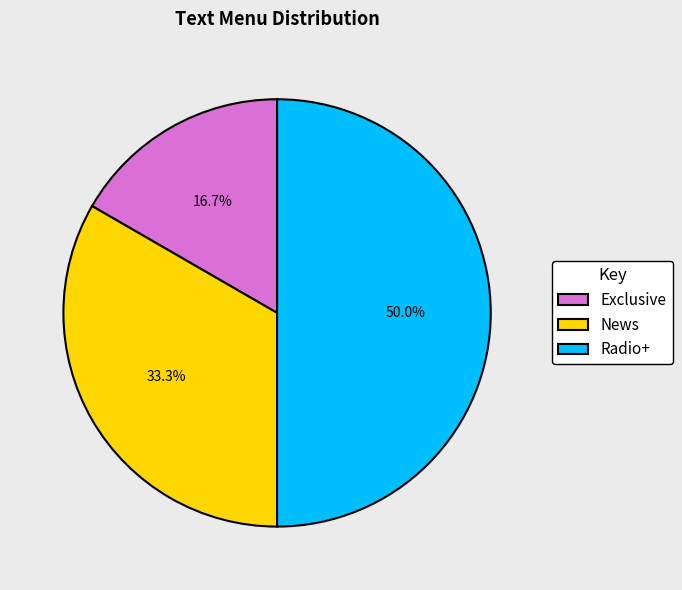

What is the largest slice in the pie chart?

Radio+